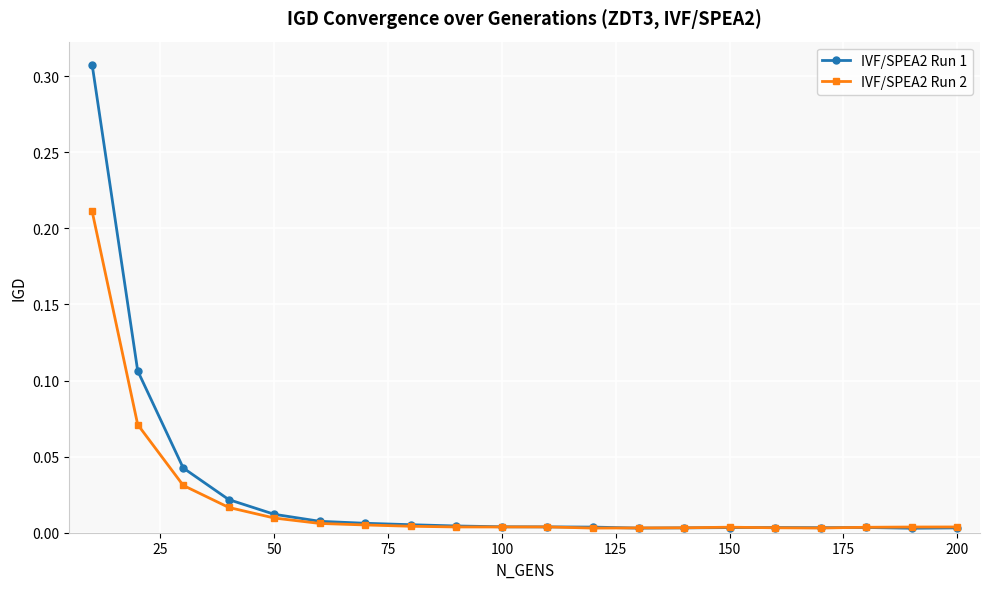

True or false: IVF/SPEA2 Run 2 has more than 0 interior local peaks.

True